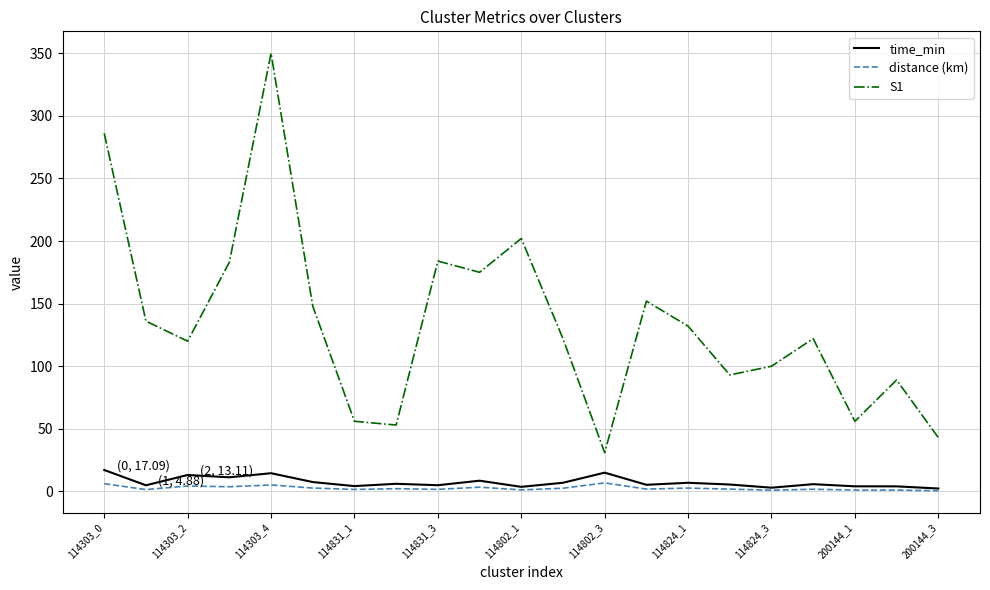

True or false: S1 and time_min intersect in this chart.

False